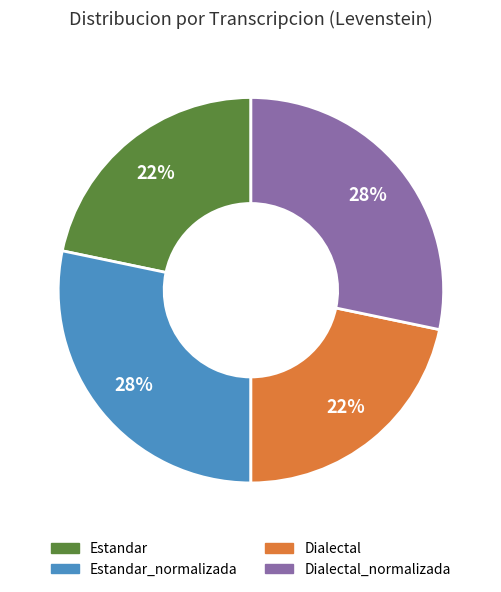

Is there any slice that represents more than half of the pie?

No